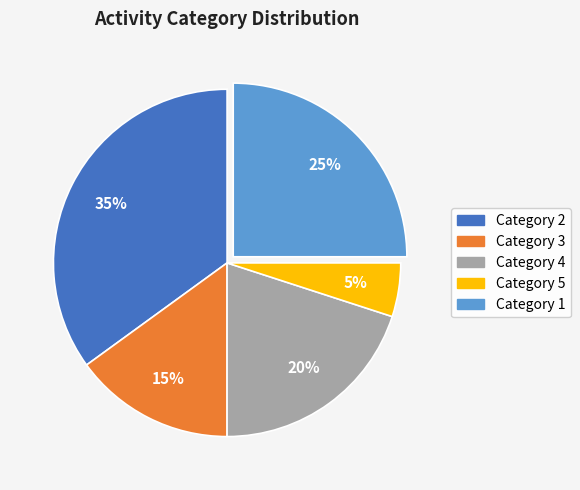

To the nearest percent, what is the difference between the largest and smallest slice percentages?

30%